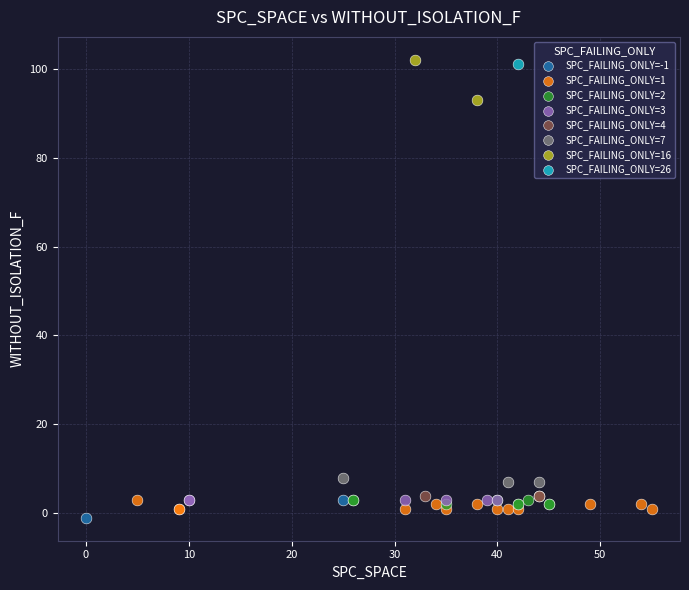

What are all the series names shown in the legend?

SPC_FAILING_ONLY=-1, SPC_FAILING_ONLY=1, SPC_FAILING_ONLY=2, SPC_FAILING_ONLY=3, SPC_FAILING_ONLY=4, SPC_FAILING_ONLY=7, SPC_FAILING_ONLY=16, SPC_FAILING_ONLY=26